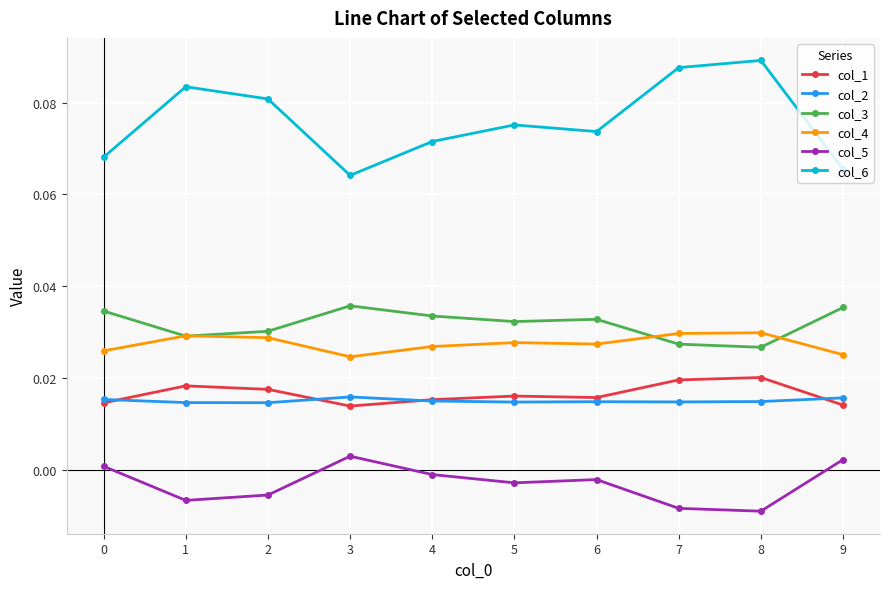

Which series has the widest spread of values?

col_6